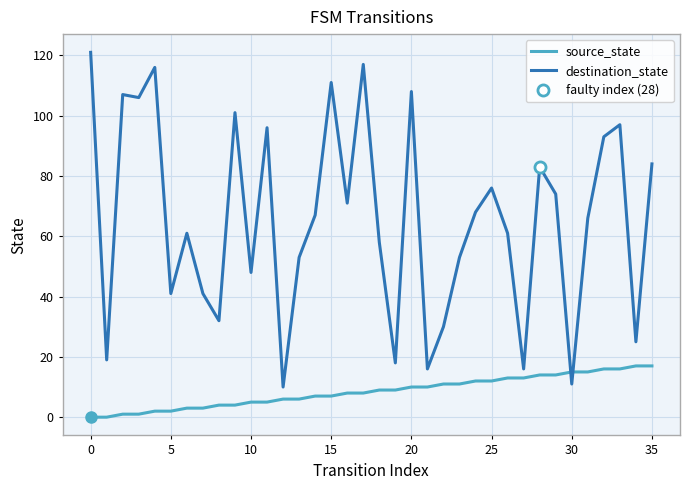

True or false: destination_state and source_state intersect in this chart.

True